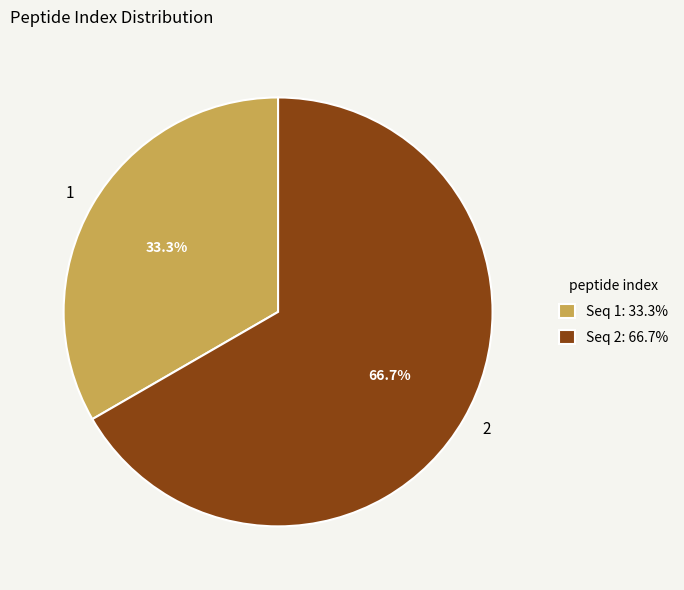

Which category has the biggest portion of the pie?

2